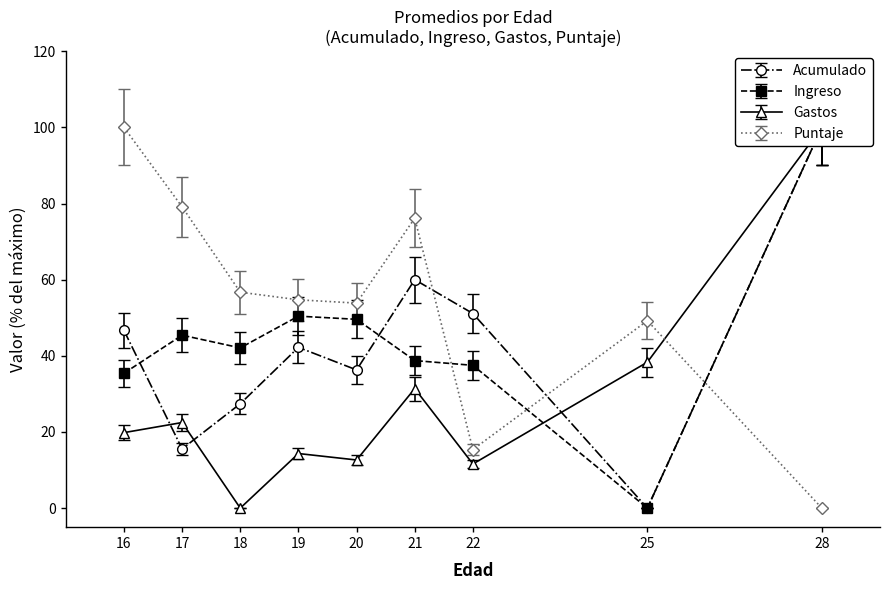

How many intersections are there between Acumulado and Puntaje?

3